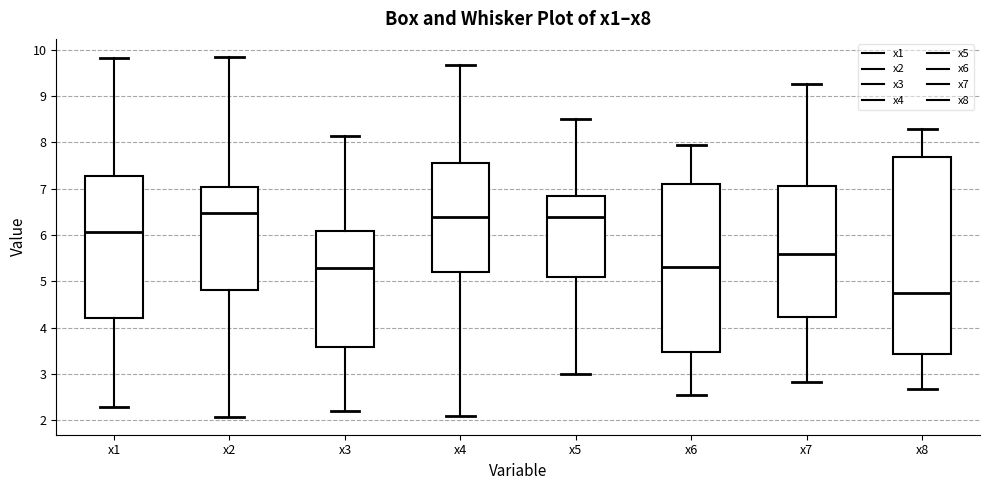

Reading left to right, transcribe this box plot: for each box, give where its median line is, the range the box spans, and where its two whiskers end, as read against the y-axis. The values are not printed on the chart, so give them approximately, as read against the axis.

x1: median 6.1, box 4.2 to 7.3, whiskers 2.3 to 9.8
x2: median 6.5, box 4.8 to 7.0, whiskers 2.1 to 9.8
x3: median 5.3, box 3.6 to 6.1, whiskers 2.2 to 8.1
x4: median 6.4, box 5.2 to 7.6, whiskers 2.1 to 9.7
x5: median 6.4, box 5.1 to 6.8, whiskers 3.0 to 8.5
x6: median 5.3, box 3.5 to 7.1, whiskers 2.6 to 7.9
x7: median 5.6, box 4.2 to 7.1, whiskers 2.8 to 9.2
x8: median 4.8, box 3.4 to 7.7, whiskers 2.7 to 8.3